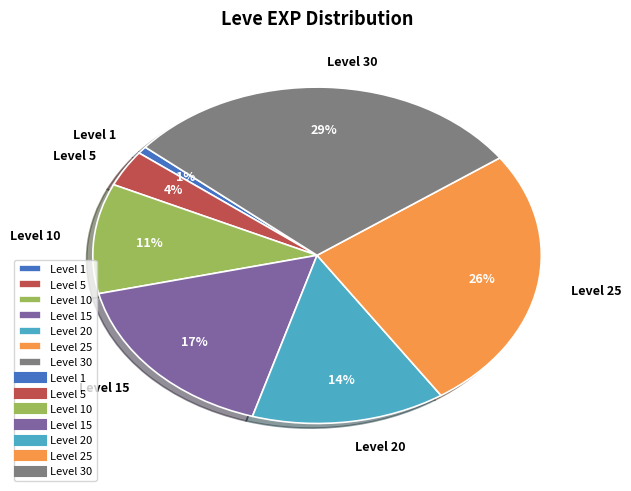

True or false: Level 30 accounts for 29% of the total.

True